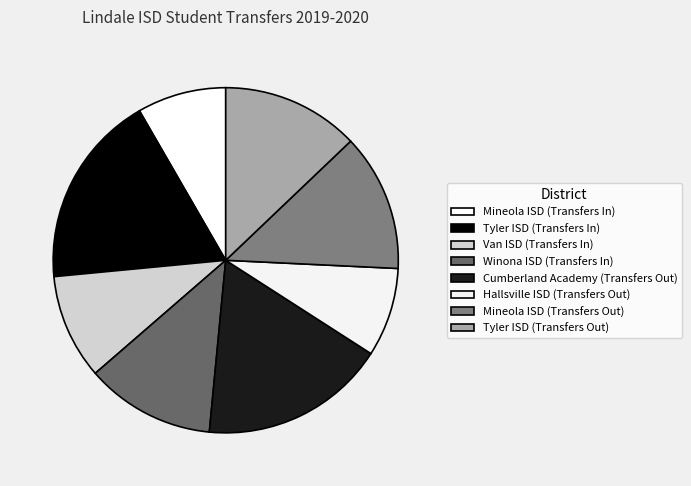

What is the ratio of the value at Cumberland Academy (Transfers Out) to the value at Hallsville ISD (Transfers Out)?

2.1